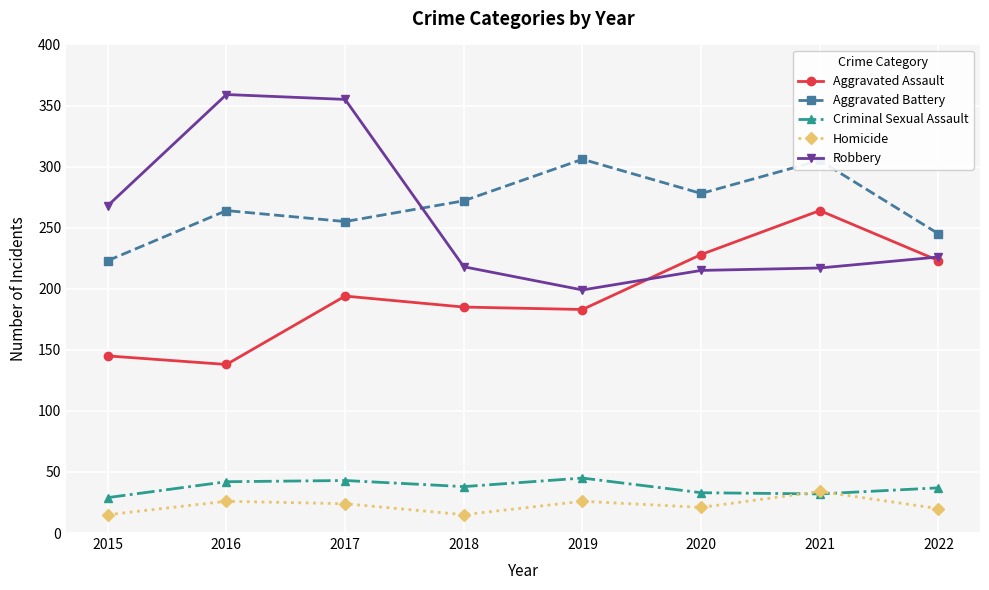

How many categories are shown in the chart?

8